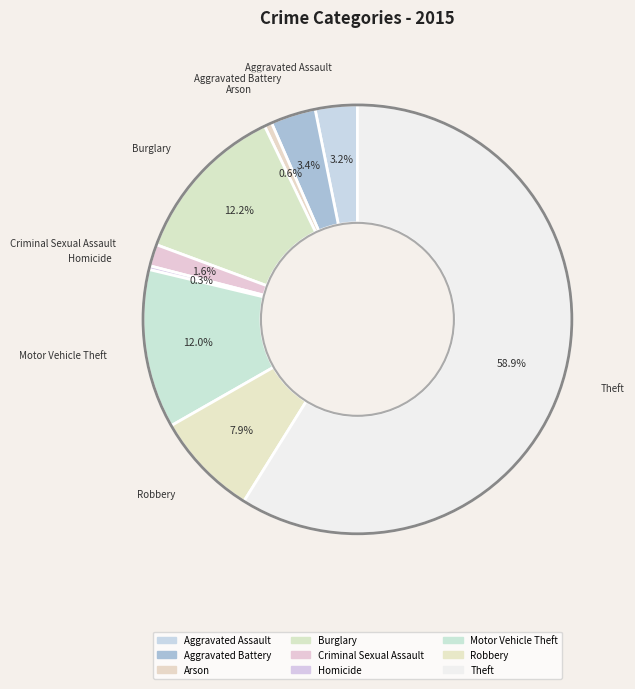

Is Theft the majority of the pie?

Yes